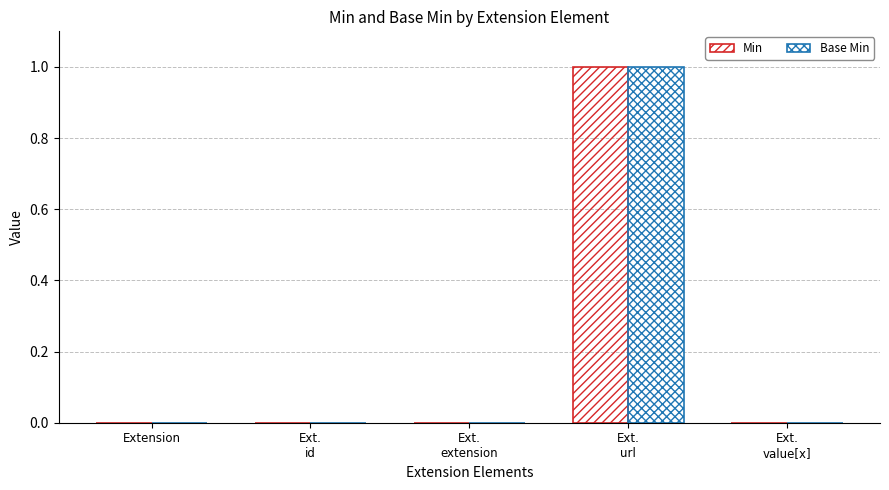

What is the label of the 2nd bar from the left?

Ext.
id